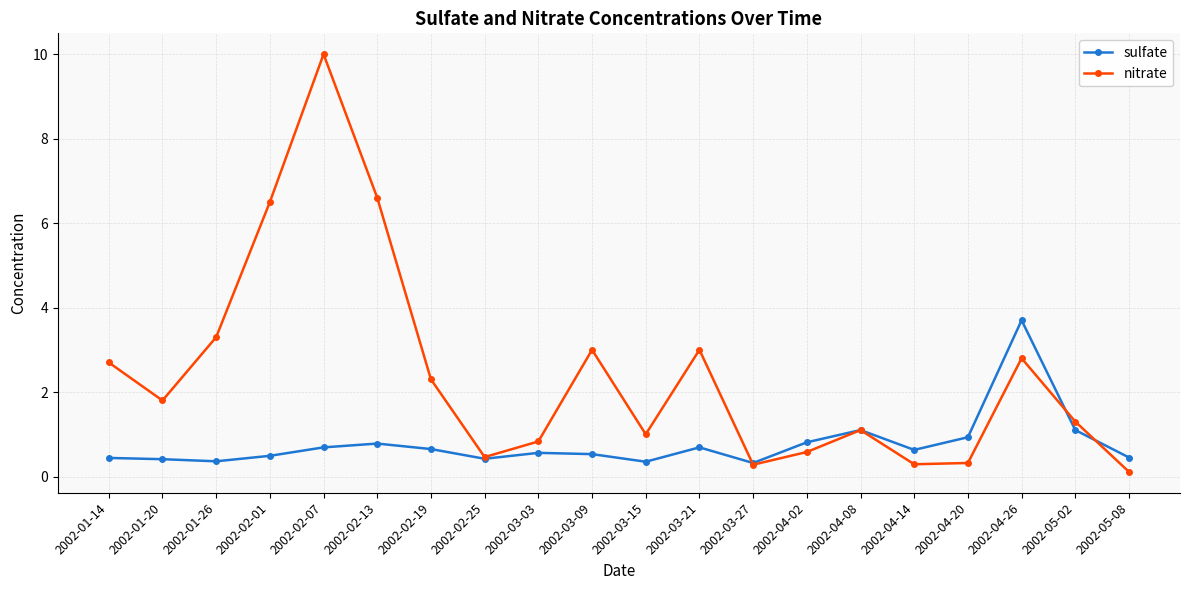

What is the label of the 19th point from the right?

2002-01-20